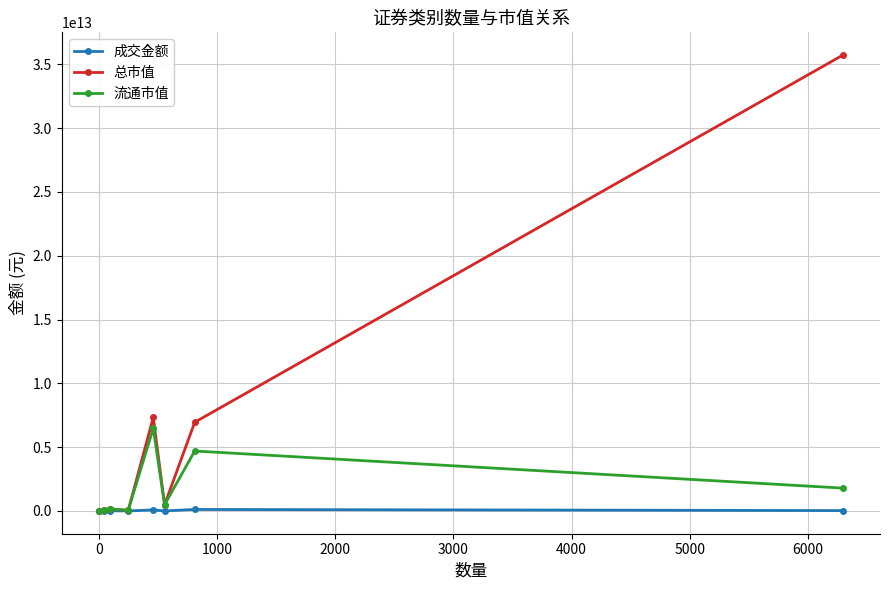

Which series has the largest total across all categories?

总市值